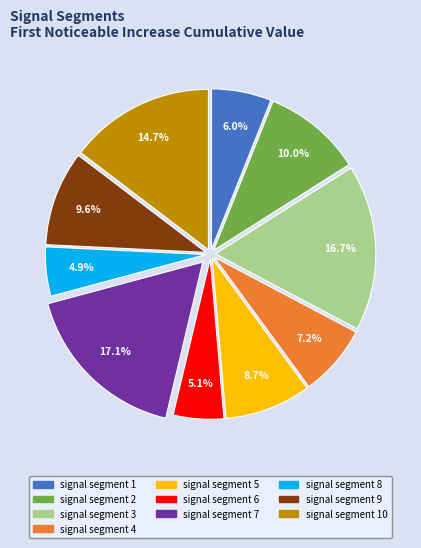

Count the number of slices in the pie.

10